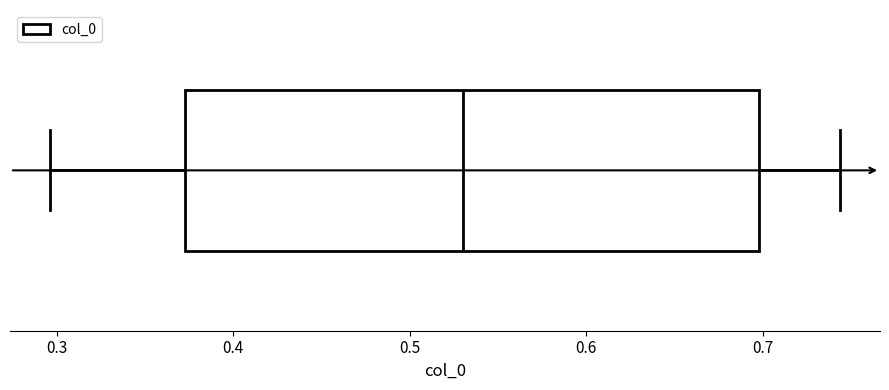

Where does the median line of the box sit on the x-axis? The values are not printed on the chart, so give them approximately, as read against the axis.

0.53